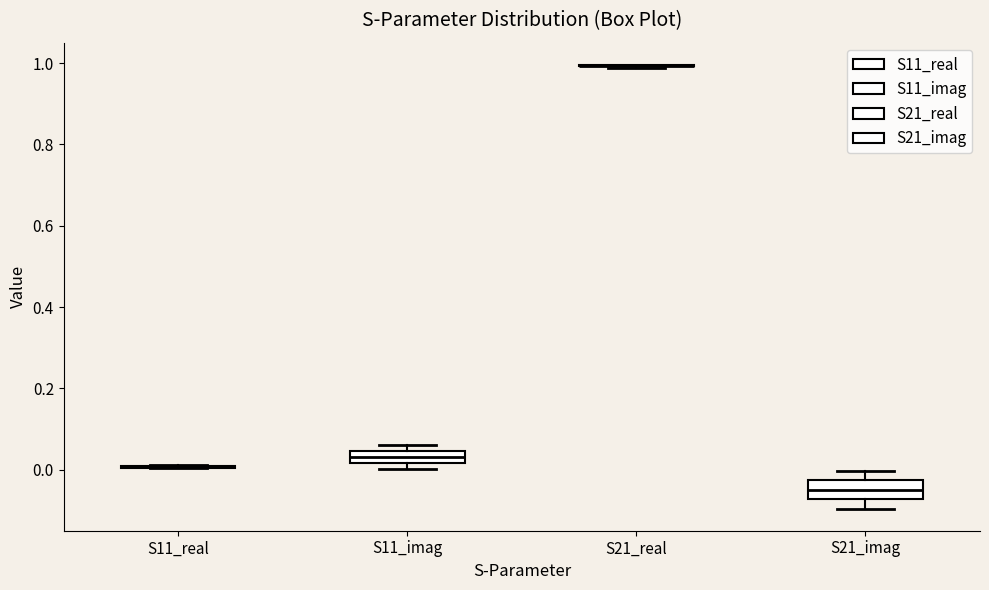

Reading left to right, transcribe this box plot: for each box, give where its median line is, the range the box spans, and where its two whiskers end, as read against the y-axis. The values are not printed on the chart, so give them approximately, as read against the axis.

S11_real: box collapsed to a line at 0.00, whiskers 0.00 to 0.02
S11_imag: median 0.04 (inside the box), box 0.02 to 0.04, whiskers 0.00 to 0.06
S21_real: box collapsed to a line at 1.00, whiskers 0.98 to 1.00
S21_imag: median -0.04, box -0.08 to -0.02, whiskers -0.10 to 0.00